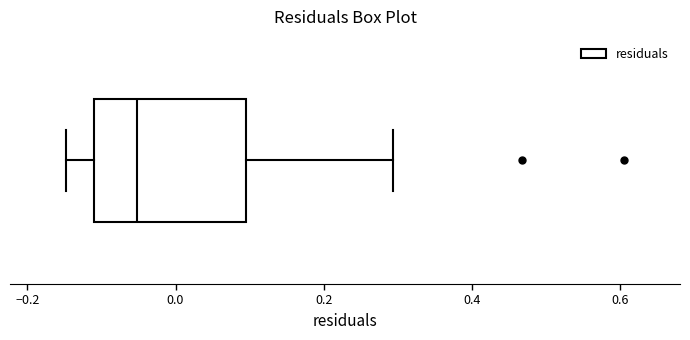

Where is the left edge of the box on the x-axis? The values are not printed on the chart, so give them approximately, as read against the axis.

-0.12